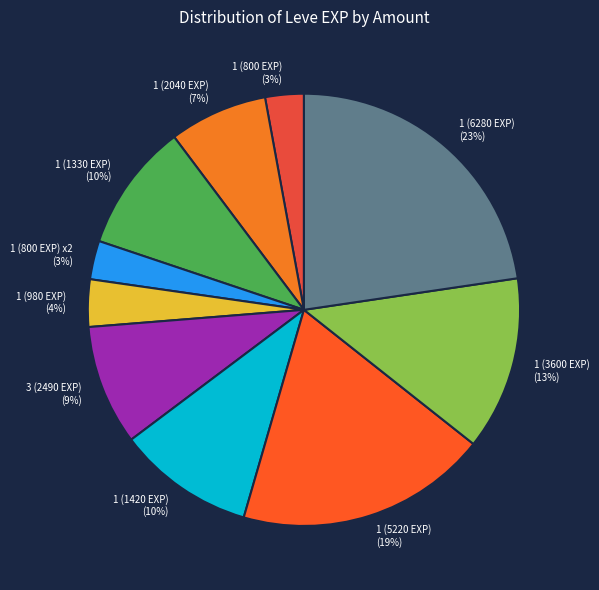

Combined, do 1 (2040 EXP) and 1 (980 EXP) account for over 50%?

No